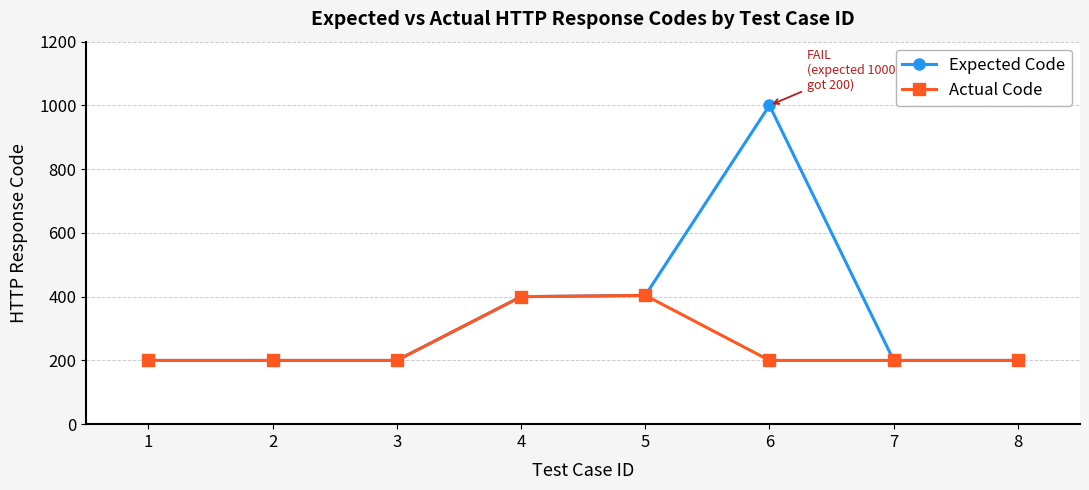

Does the chart display data point markers on the line(s)?

Yes